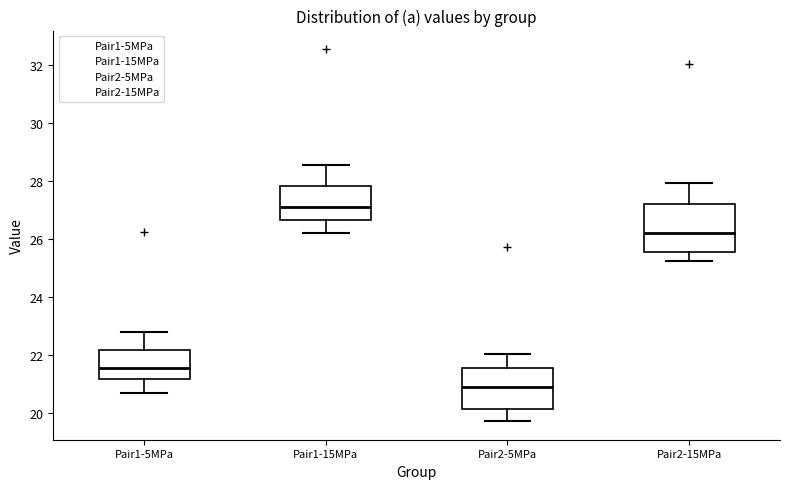

Where does the lower whisker of the box for Pair1-5MPa end on the y-axis? The values are not printed on the chart, so give them approximately, as read against the axis.

20.6